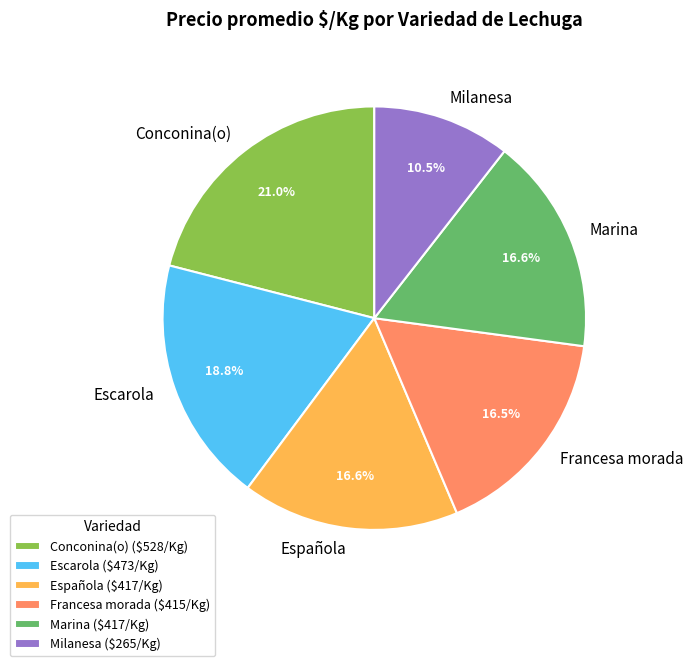

Combined, do Española and Marina account for over 50%?

No